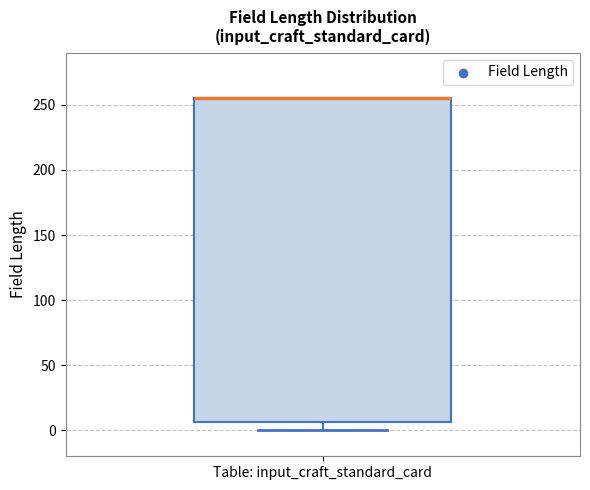

Where does the lower whisker of the box for Table: input_craft_standard_card end on the y-axis? The values are not printed on the chart, so give them approximately, as read against the axis.

0